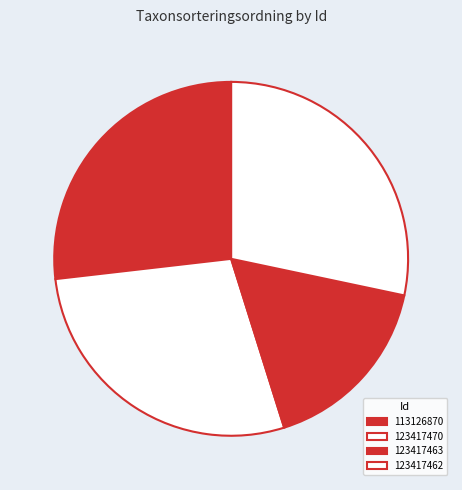

To the nearest percent, what is the difference between the 123417470 and 123417463 slice percentages?

11%